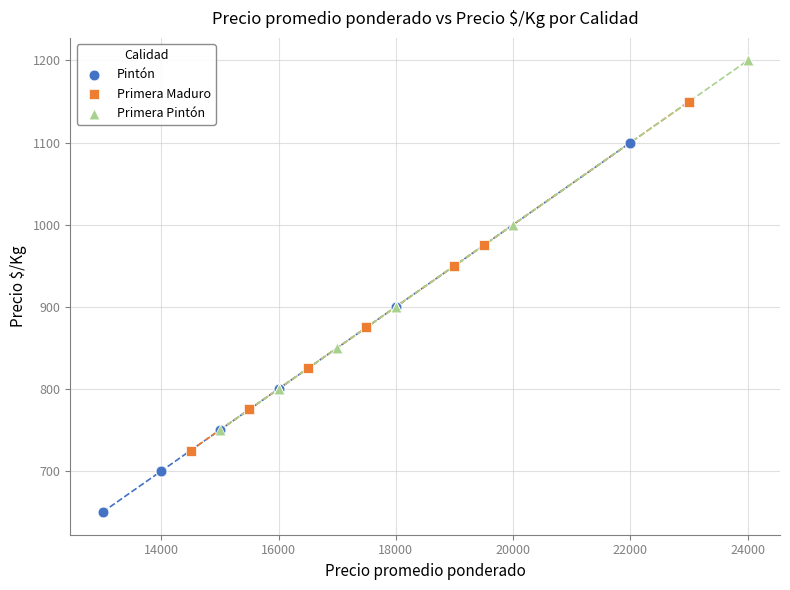

Which series reaches the maximum Y coordinate?

Primera Pintón